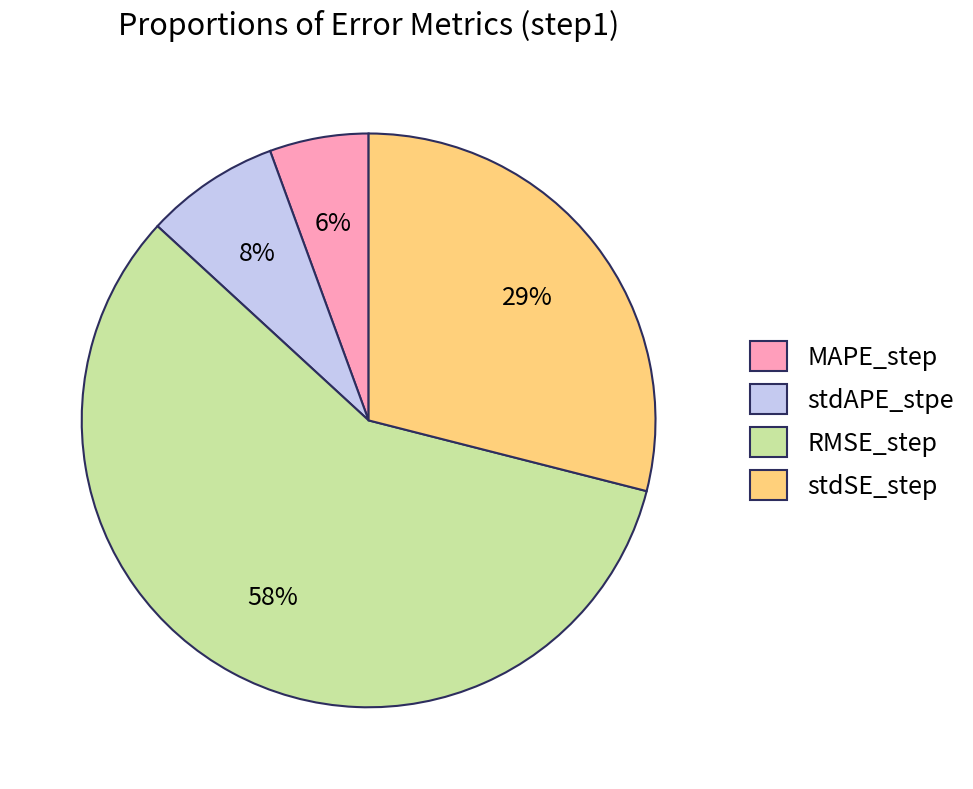

Combined, do stdAPE_stpe and MAPE_step account for over 50%?

No